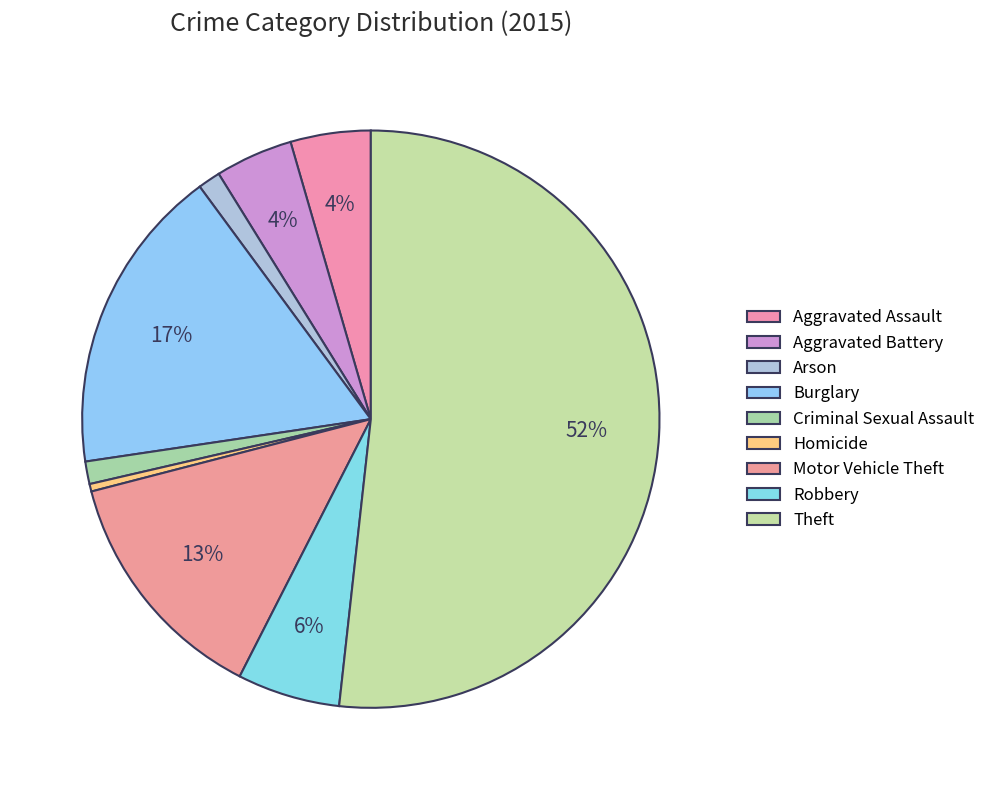

How many slices are in this pie chart?

9